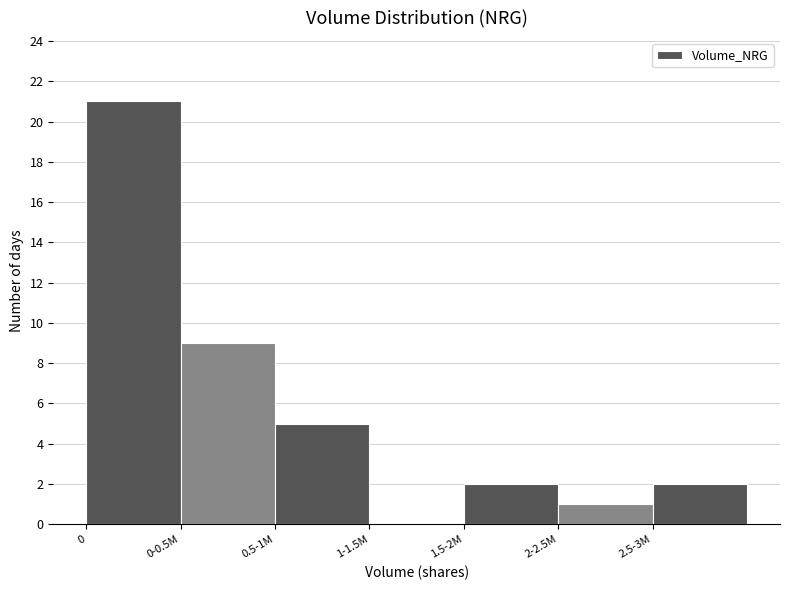

Reading left to right, transcribe all the data shown in this chart.

0=21	0-0.5M=9	0.5-1M=5	1-1.5M=0	1.5-2M=2	2-2.5M=1	2.5-3M=2